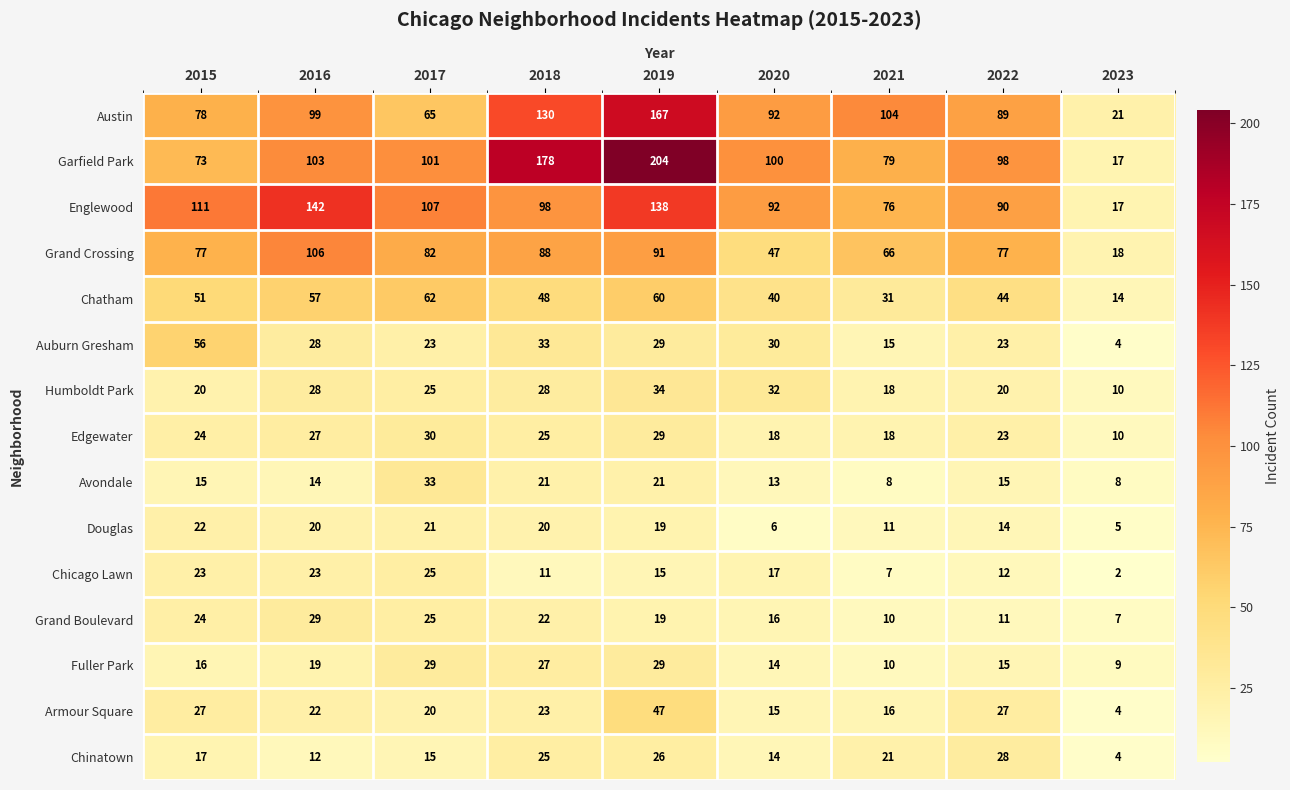

Which series has the largest range (max minus min)?

Garfield Park